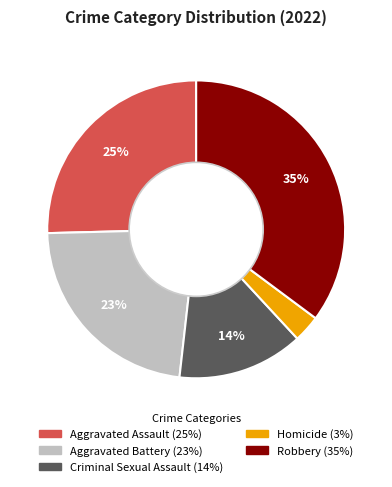

To the nearest percent, what percentage of the pie is Aggravated Assault?

25%